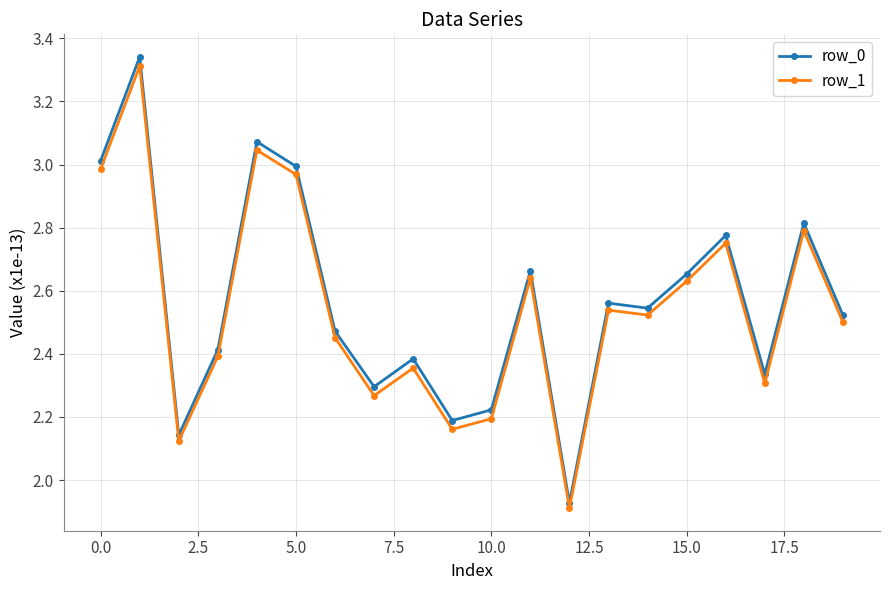

At how many categories does at least one series exceed 2?

19